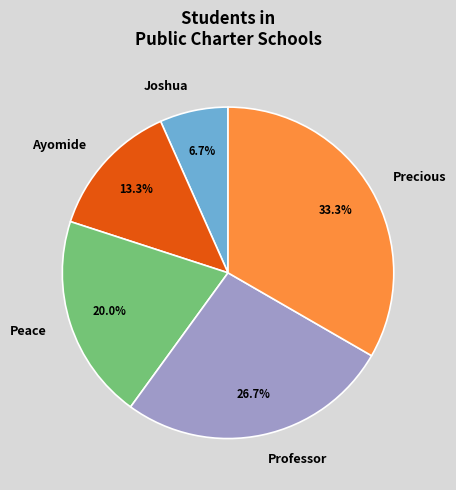

To the nearest percent, what is the difference between the largest and smallest slice percentages?

27%